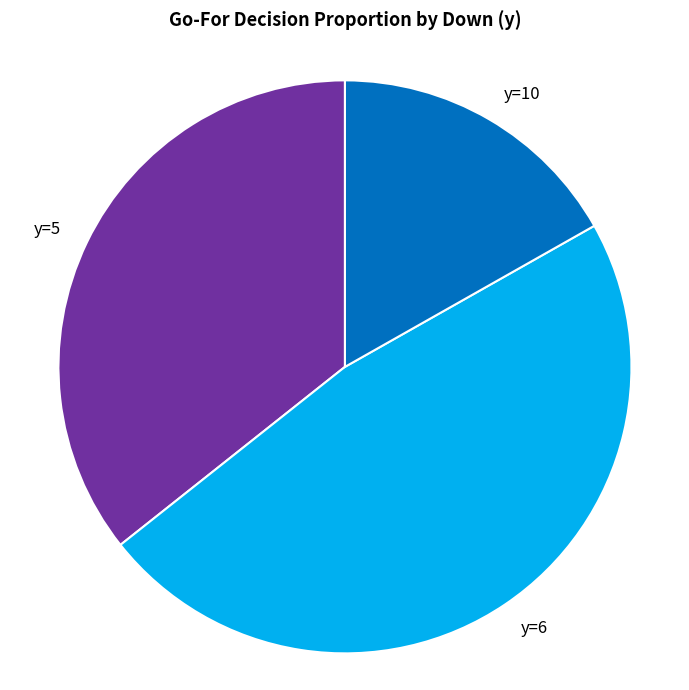

Does any single category account for the majority?

No